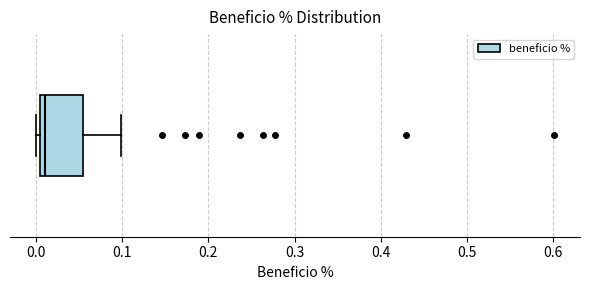

Read this box plot against the x-axis: the position of the median line, the range covered by the box, and the ends of both whiskers. The values are not printed on the chart, so give them approximately, as read against the axis.

median 0.01 (just right of the box's left edge), box 0.01 to 0.05, whiskers 0.00 to 0.10